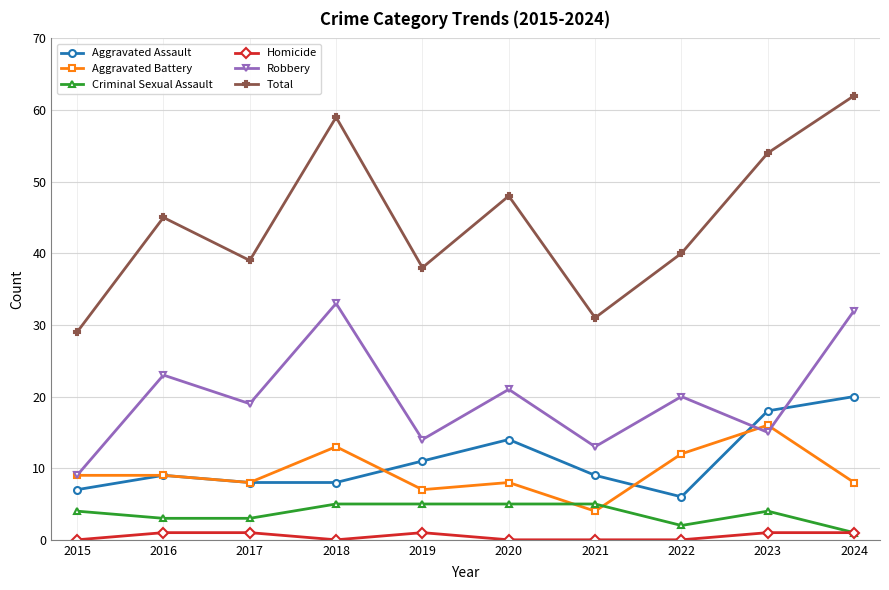

Reading right to left, extract all data points from this chart.

Aggravated Assault: 2024=20	2023=18	2022=6	2021=9	2020=14	2019=11	2018=8	2017=8	2016=9	2015=7
Aggravated Battery: 2024=8	2023=16	2022=12	2021=4	2020=8	2019=7	2018=13	2017=8	2016=9	2015=9
Criminal Sexual Assault: 2024=1	2023=4	2022=2	2021=5	2020=5	2019=5	2018=5	2017=3	2016=3	2015=4
Homicide: 2024=1	2023=1	2022=0	2021=0	2020=0	2019=1	2018=0	2017=1	2016=1	2015=0
Robbery: 2024=32	2023=15	2022=20	2021=13	2020=21	2019=14	2018=33	2017=19	2016=23	2015=9
Total: 2024=62	2023=54	2022=40	2021=31	2020=48	2019=38	2018=59	2017=39	2016=45	2015=29